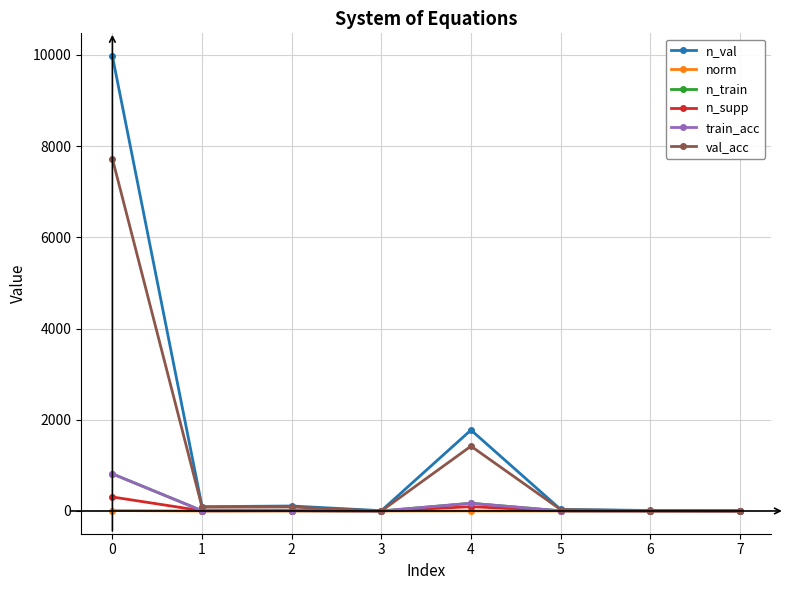

Does the chart have visible grid lines?

Yes